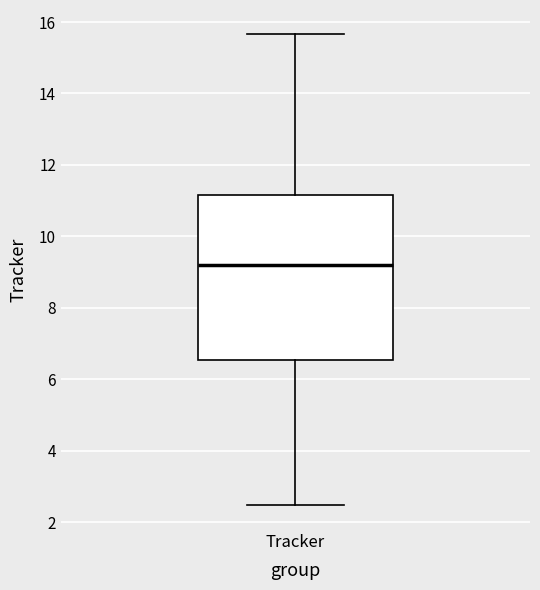

Where does the lower whisker of the box for Tracker end on the y-axis? The values are not printed on the chart, so give them approximately, as read against the axis.

2.4